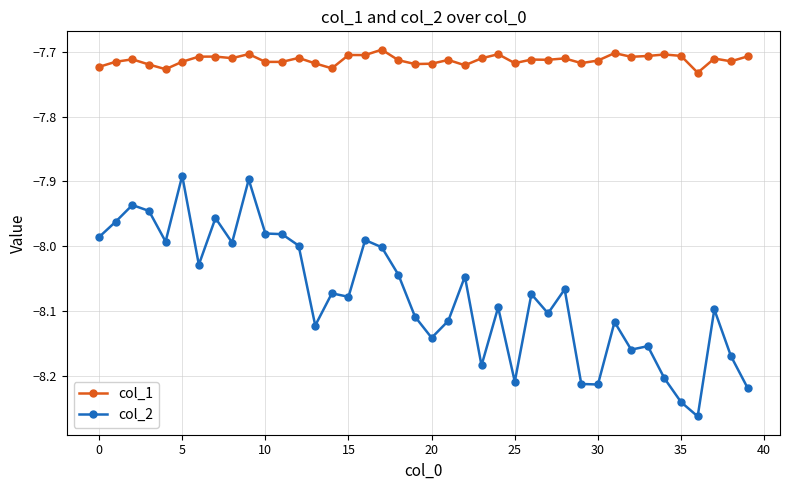

True or false: col_1 and col_2 cross at least once.

False